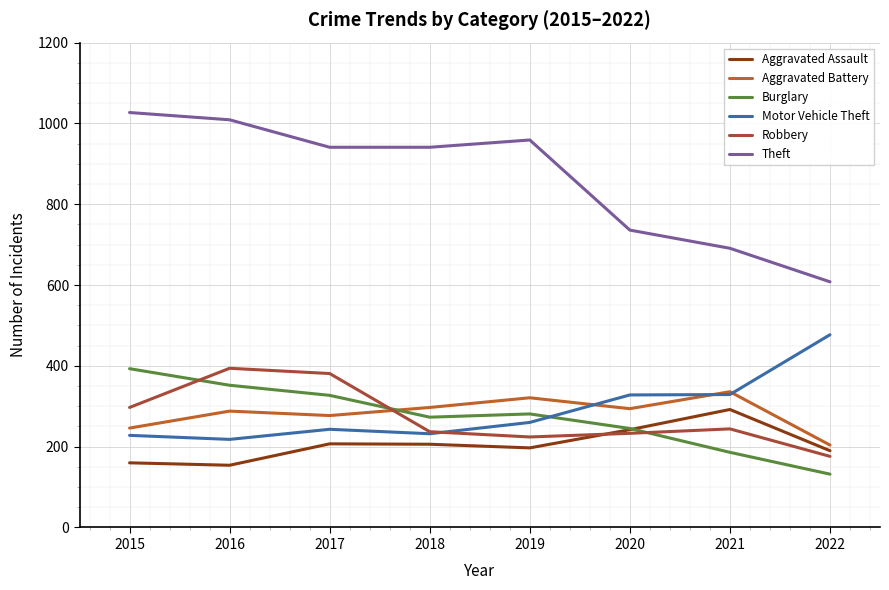

Where is Aggravated Battery nearest to the value 270?

2017